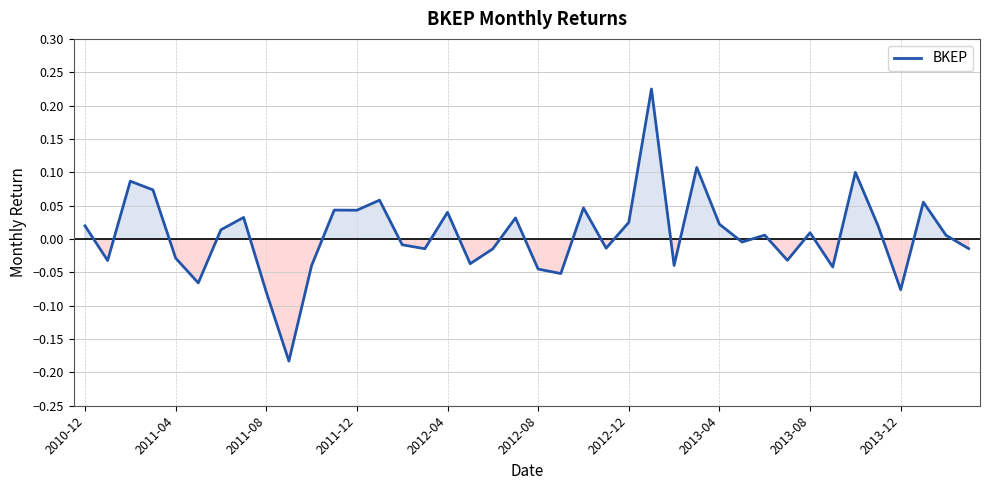

How many positive values are there?

21